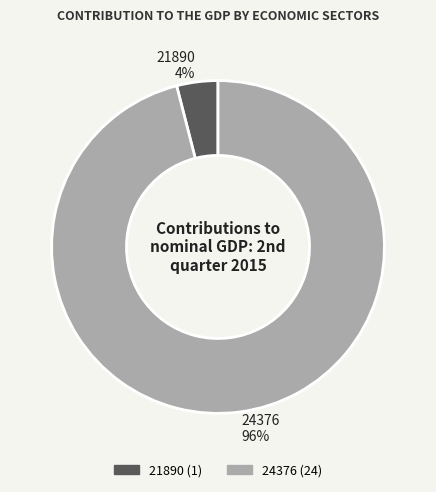

What is the smallest slice in the pie chart?

21890